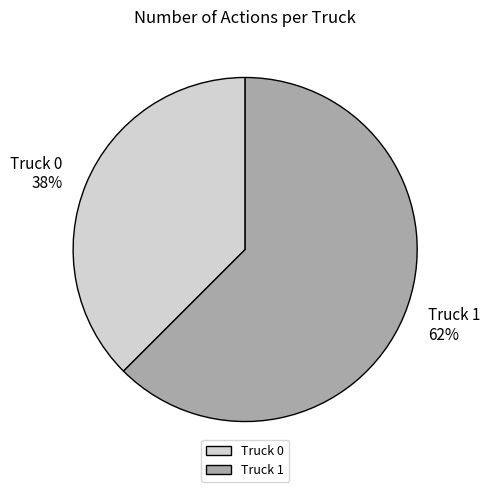

Rank the categories by value from highest to lowest.

Truck 1, Truck 0